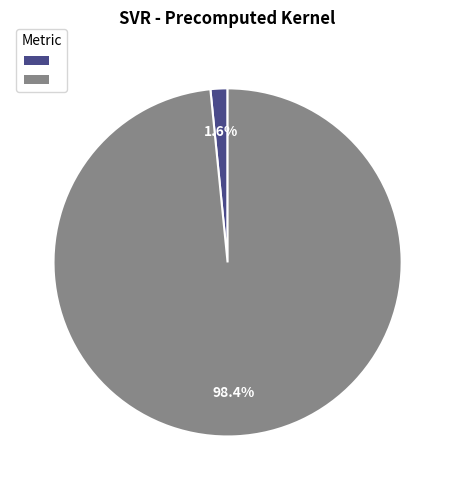

Does any single category account for the majority?

Yes